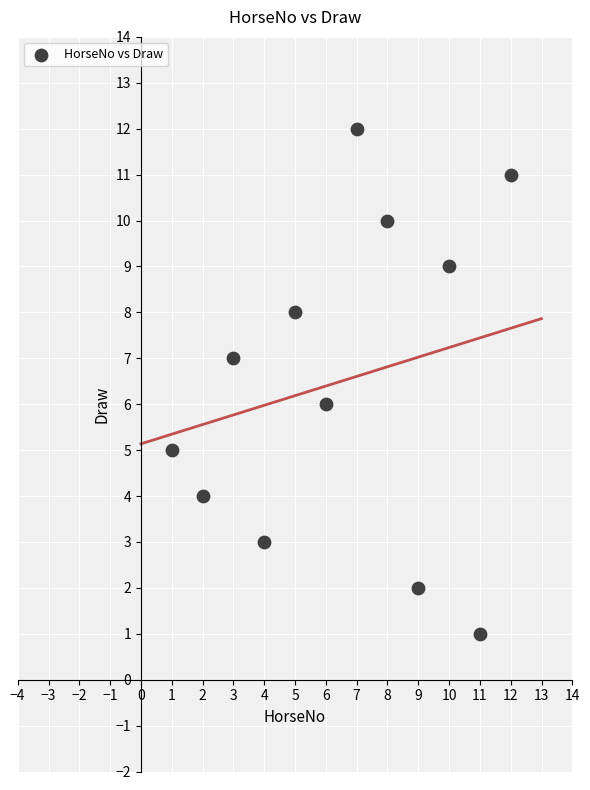

What is the range of X values (max minus min)?

11